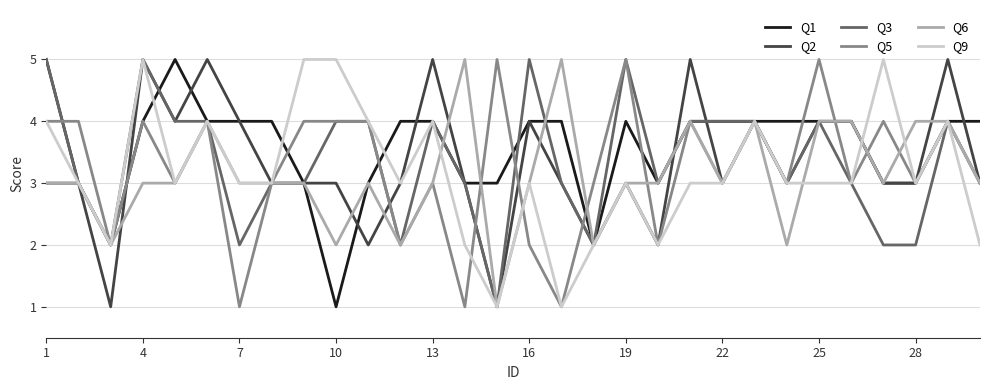

How many Q2 values are between 3 and 4?

20